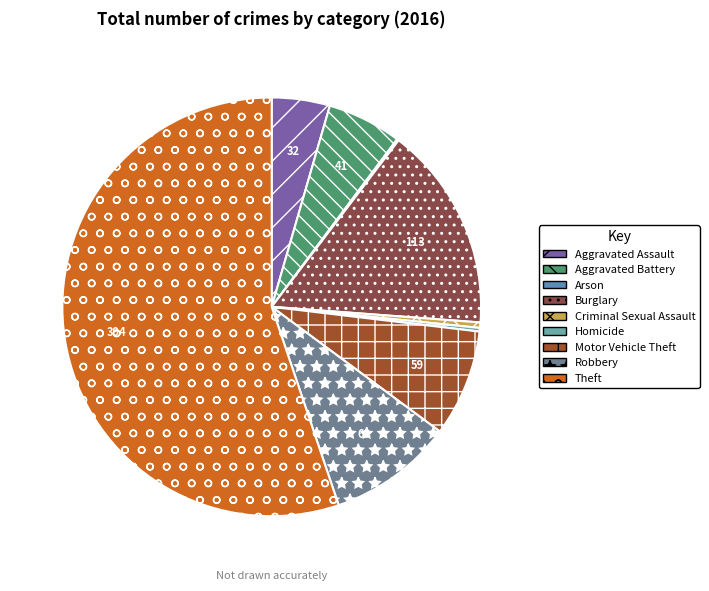

Which slice represents more than half of the pie?

Theft